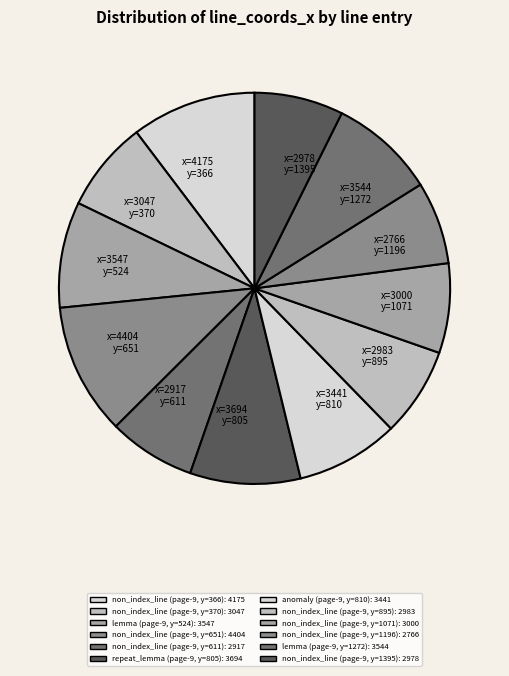

Do x=2766 y=1196 and x=3547 y=524 together represent more than half of the pie?

No